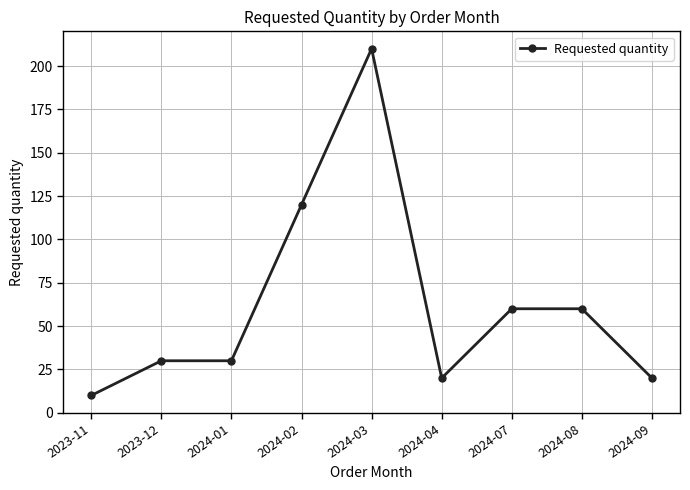

What is the sum of all values?

560